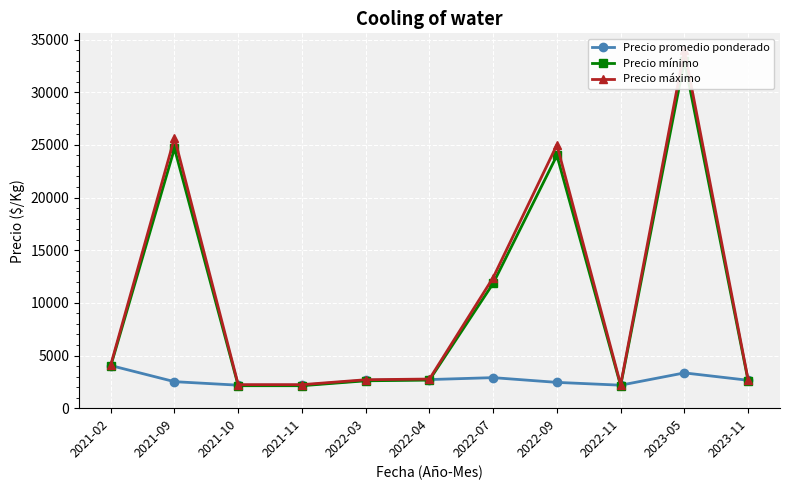

Rank the series at 2021-09 from lowest to highest value.

Precio promedio ponderado, Precio mínimo, Precio máximo